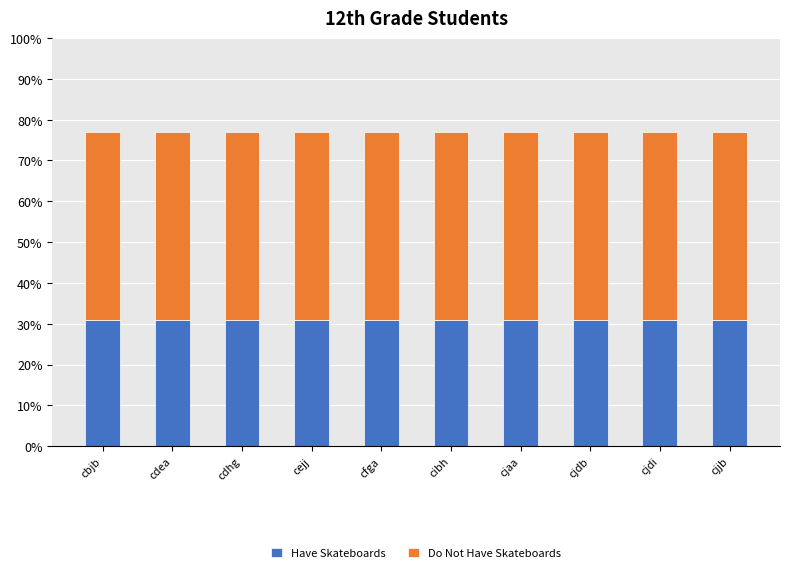

What is the highest value of the Have Skateboards series?

30.8